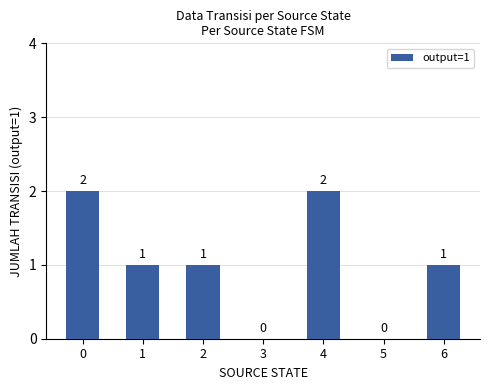

Is it true that the value at 3 is -1?

False